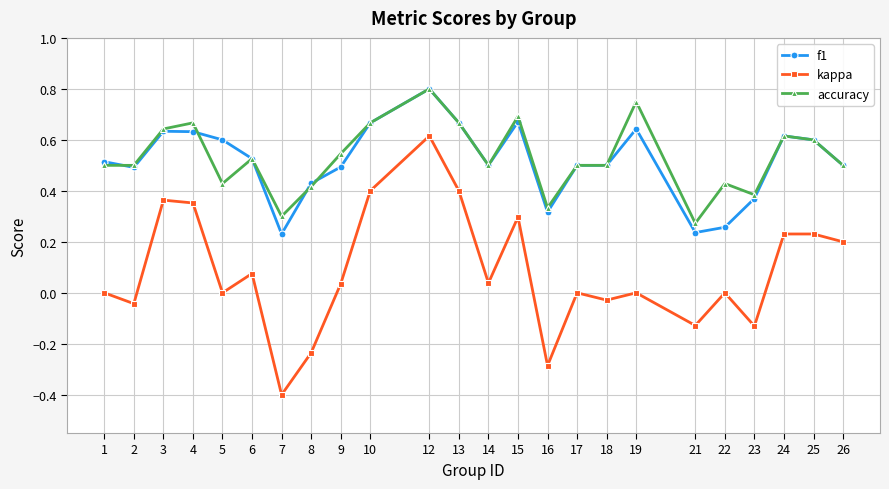

Is it true that accuracy equals 0.5 at 9?

True